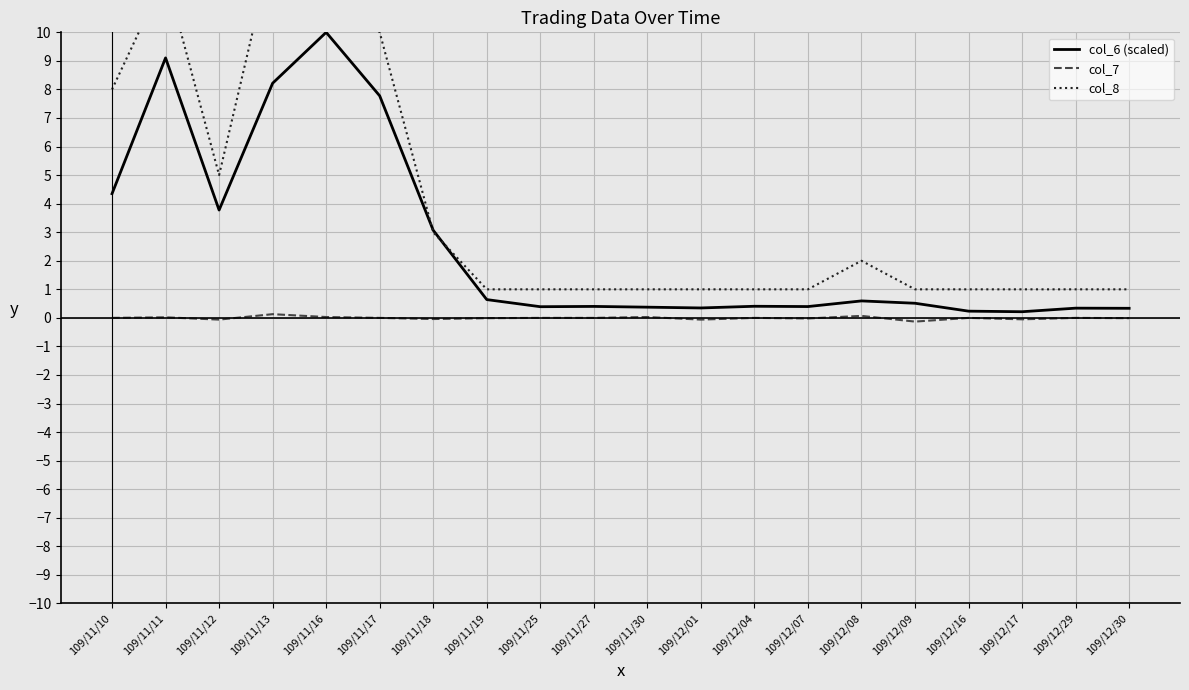

At which category does col_7 reach its first local peak?

109/11/11